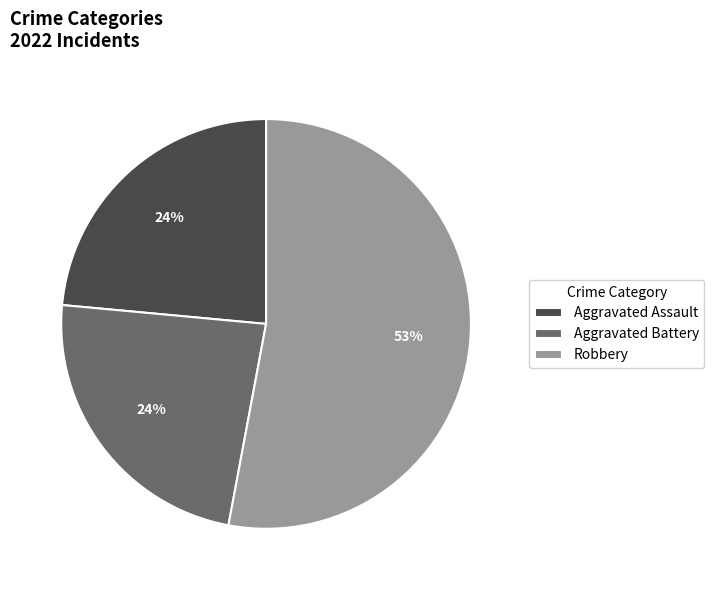

Is there a majority slice in this chart?

Yes